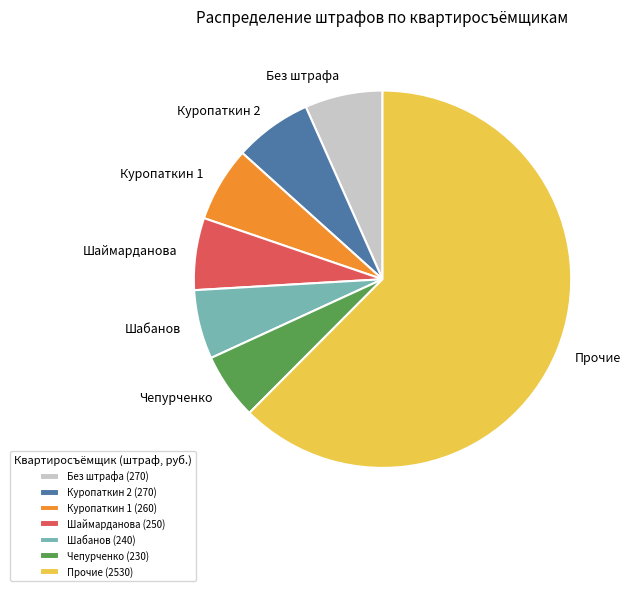

Do Куропаткин 1 and Прочие together represent more than half of the pie?

Yes